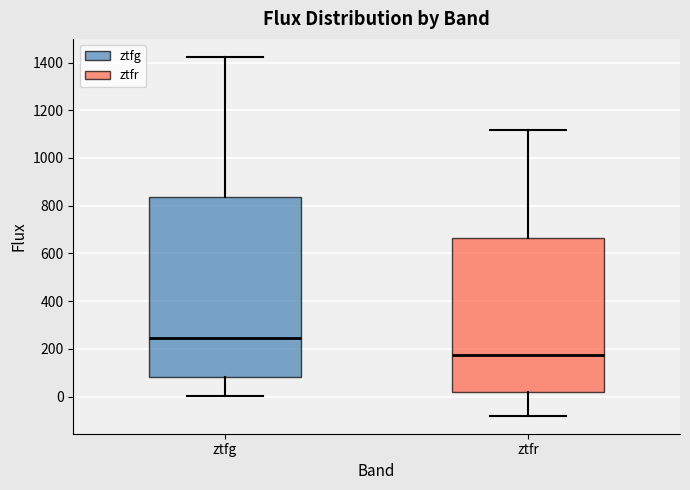

Where is the upper edge of the box for ztfg on the y-axis? The values are not printed on the chart, so give them approximately, as read against the axis.

840